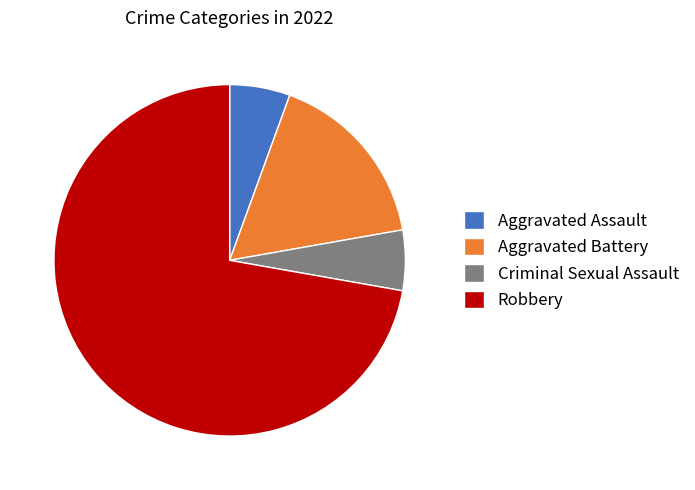

Which category accounts for the majority?

Robbery